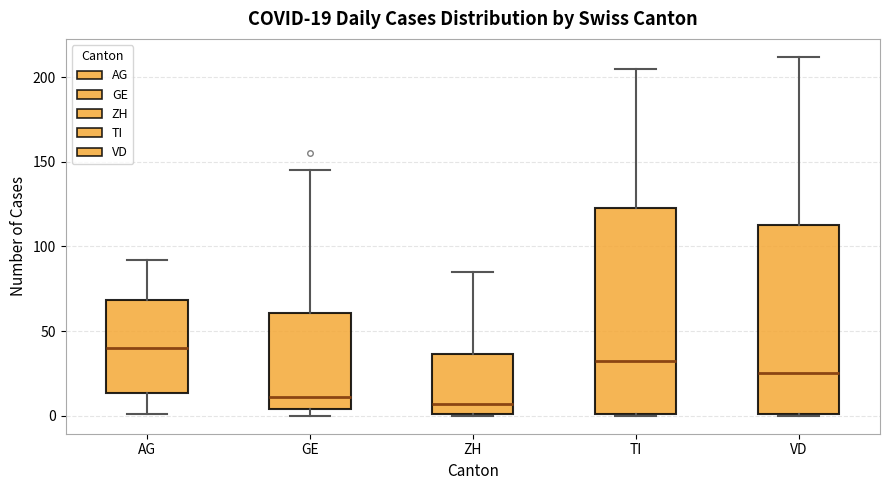

Comparing the boxes themselves (not the whiskers), which one is the tallest?

TI